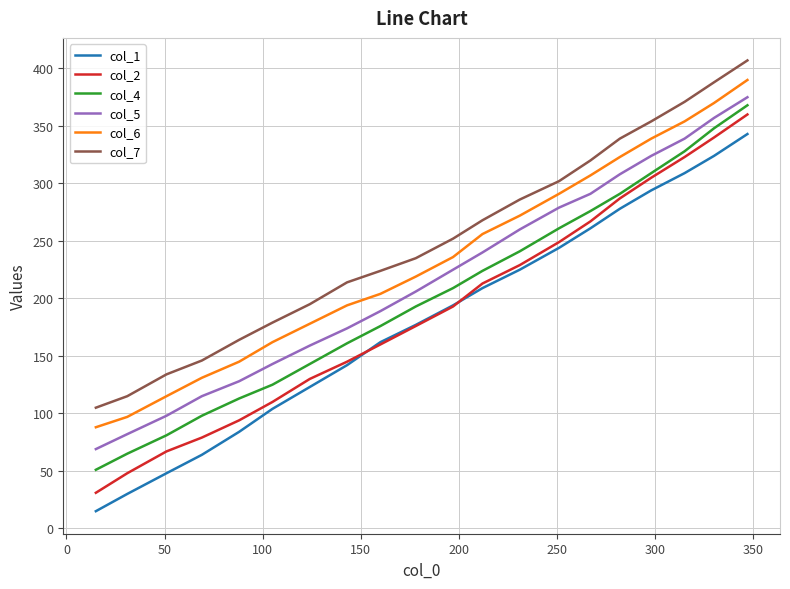

List the series in order of their peak value, lowest first.

col_1, col_2, col_4, col_5, col_6, col_7